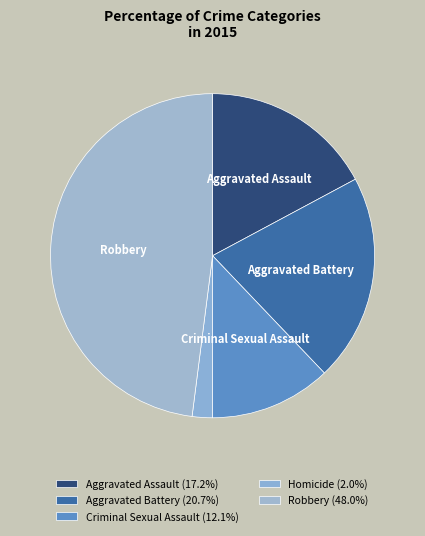

To the nearest percent, what percentage of the pie is Criminal Sexual Assault?

12%